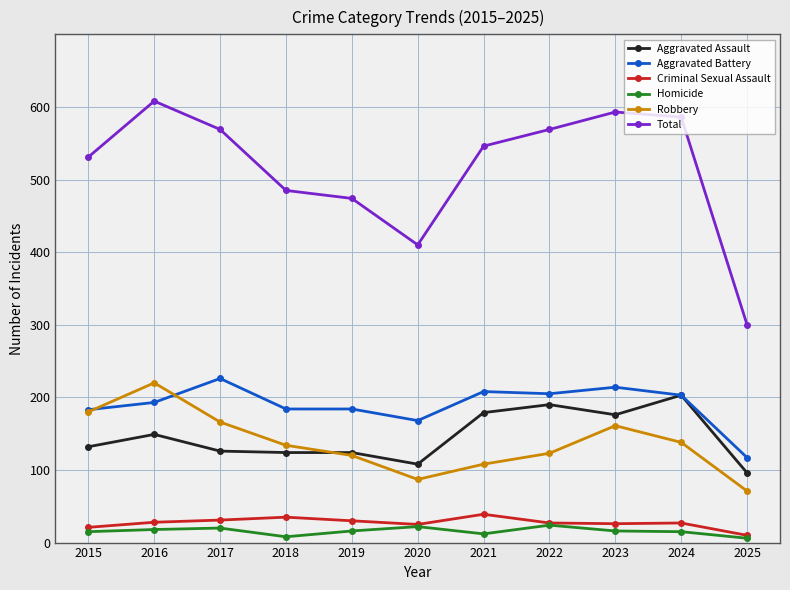

True or false: Total and Criminal Sexual Assault cross at least once.

False